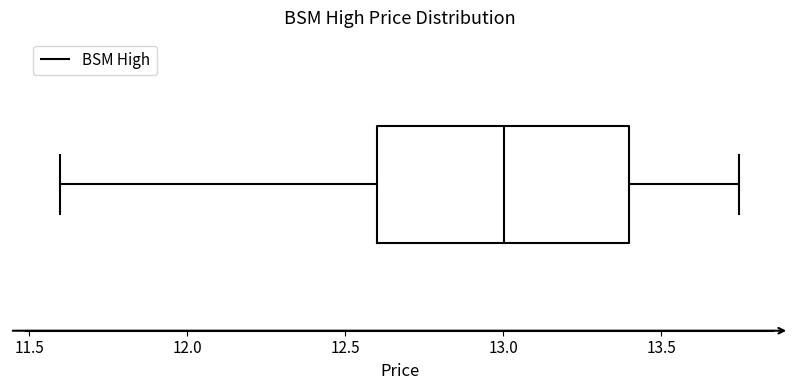

Read this box plot against the x-axis: the position of the median line, the range covered by the box, and the ends of both whiskers. The values are not printed on the chart, so give them approximately, as read against the axis.

median 13.00, box 12.60 to 13.40, whiskers 11.60 to 13.75